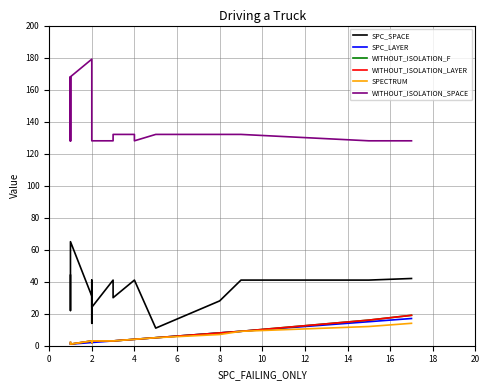

How many data points in SPECTRUM are above 3?

8